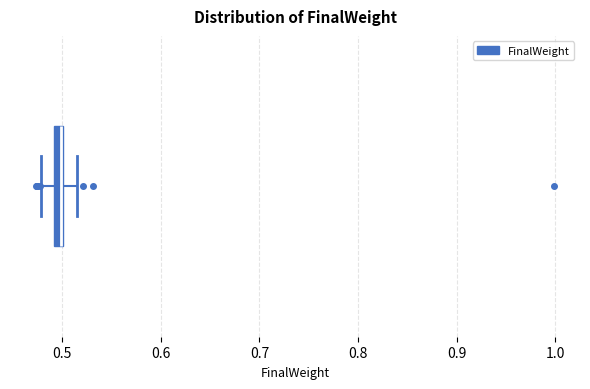

Where is the right edge of the box on the x-axis? The values are not printed on the chart, so give them approximately, as read against the axis.

0.50